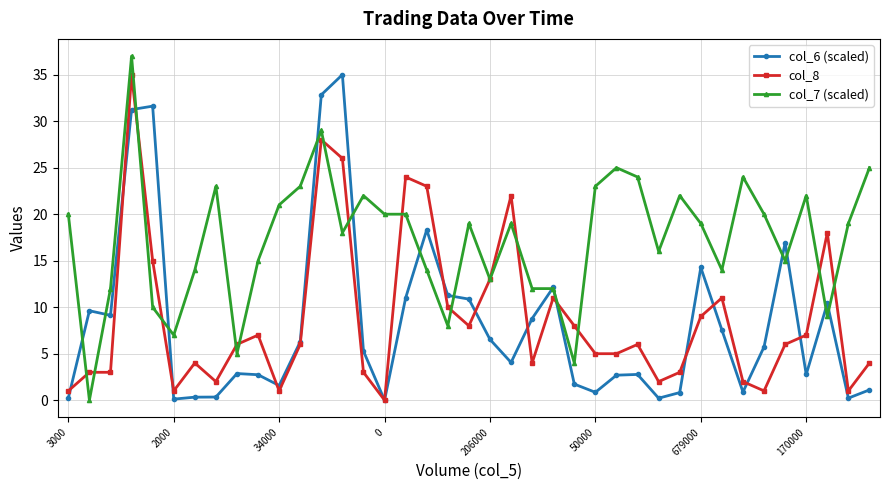

True or false: col_7 (scaled) has more than 0 points higher than both neighbors.

True